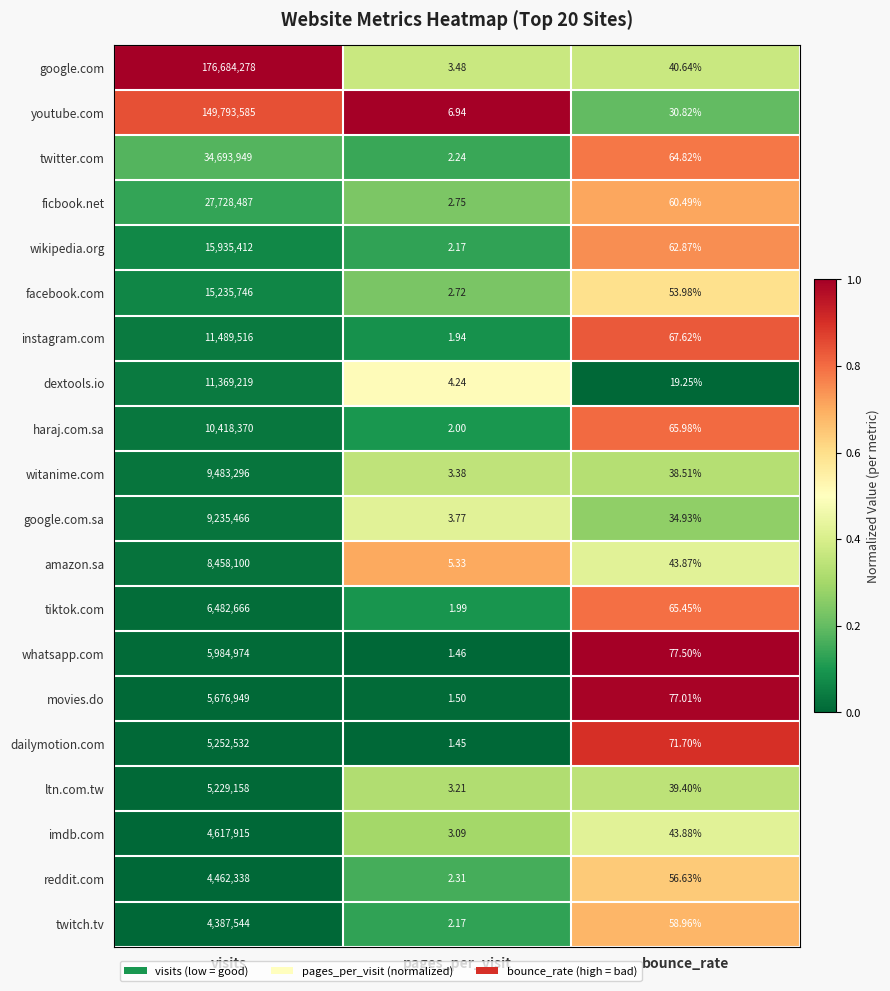

Which series changed the most between pages_per_visit and bounce_rate?

whatsapp.com